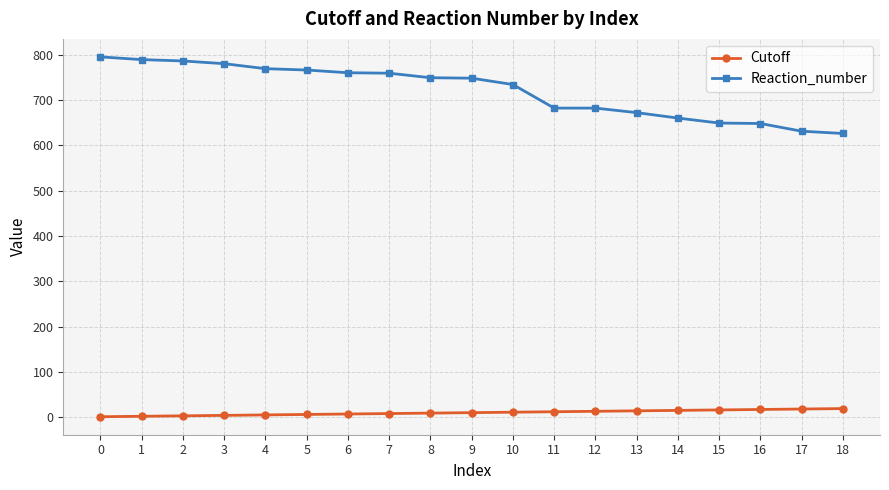

List the series in order of their peak value, lowest first.

Cutoff, Reaction_number